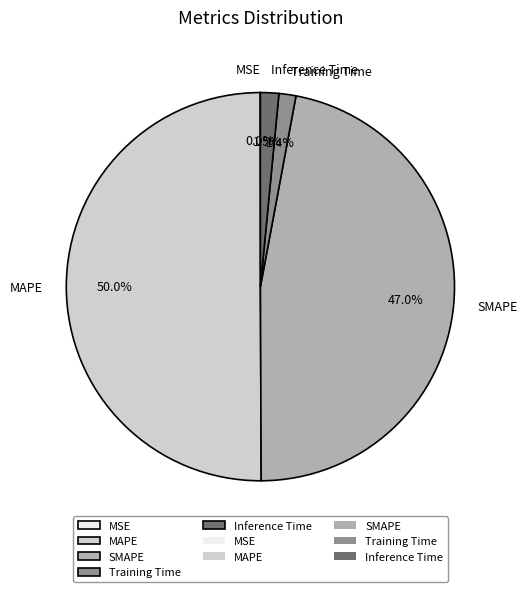

Which slice is the largest?

MAPE